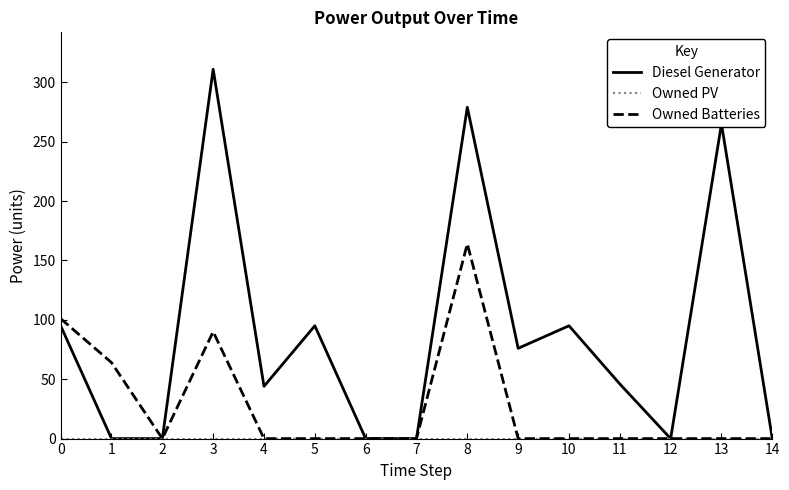

The value of Owned Batteries at 9 is 0. True or false?

True